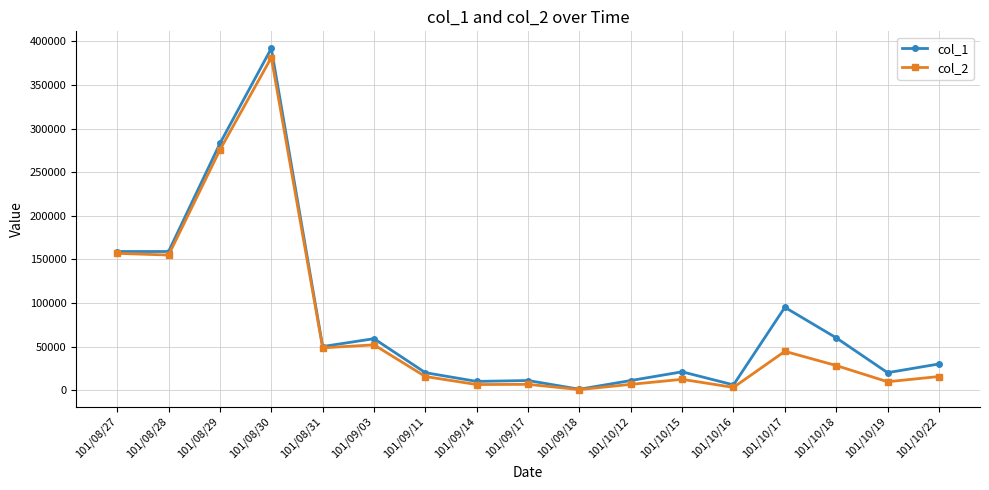

What is the difference between the maximum and minimum values in the col_1 series?

391000